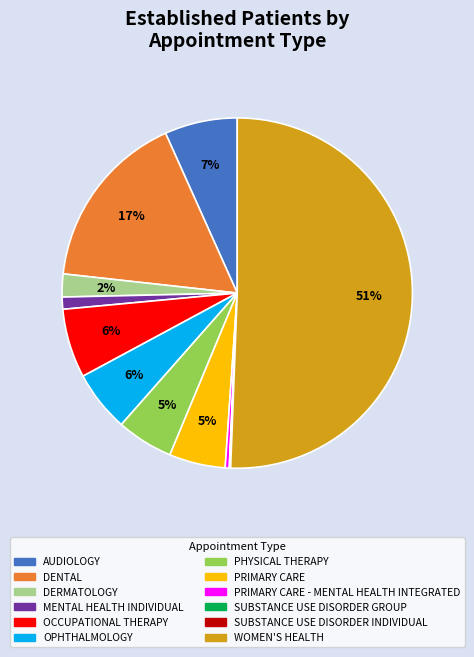

To the nearest percent, what is the difference between the largest and smallest slice percentages?

51%